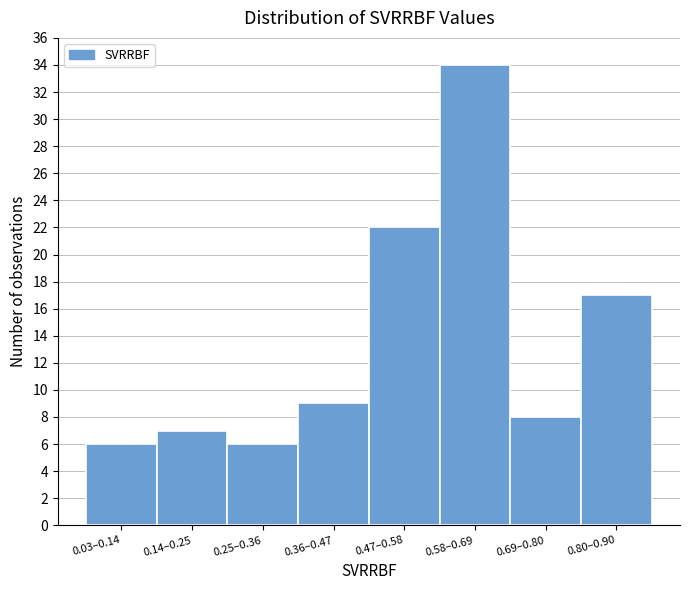

Reading right to left, what are all the values shown in this chart?

17	8	34	22	9	6	7	6